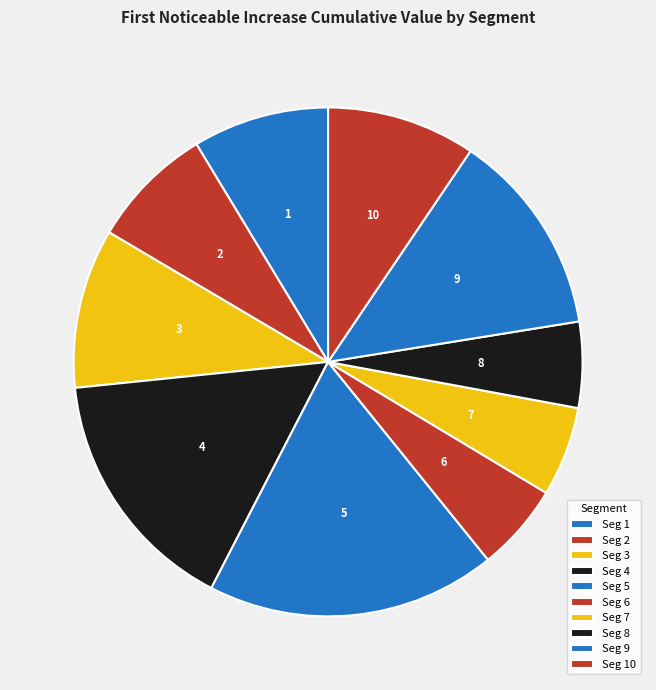

How many segments does this pie chart have?

10